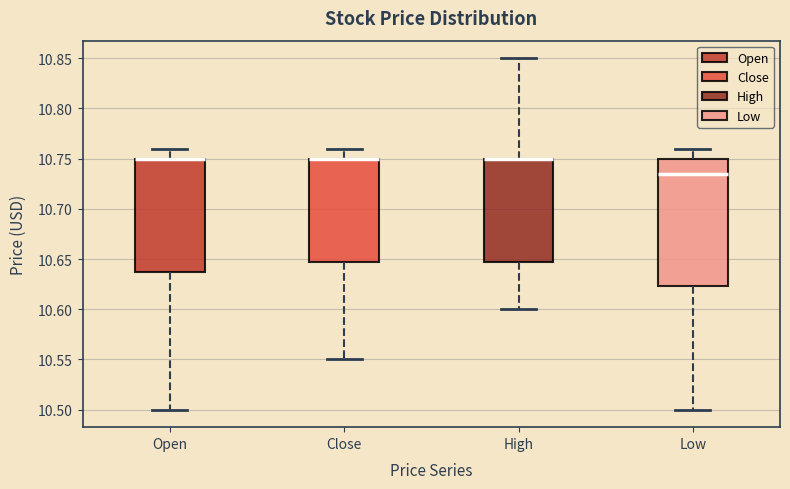

Which box is the tallest, from its lower edge to its upper edge?

Low